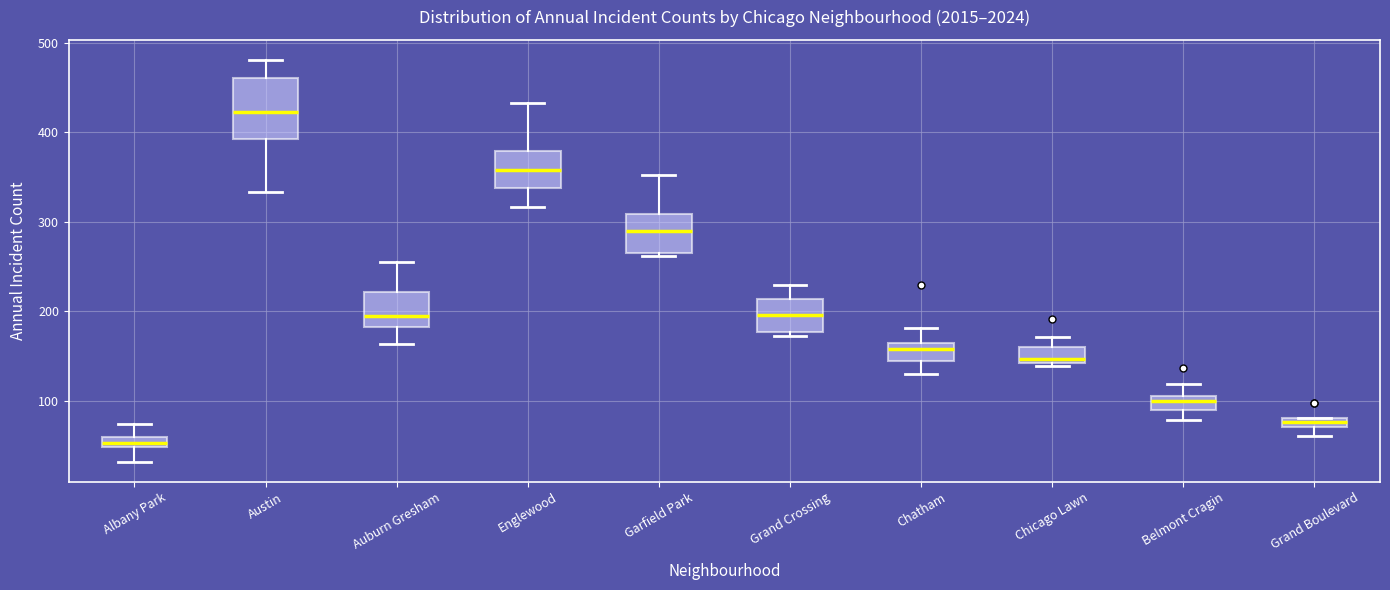

Which box has the highest median line?

Austin